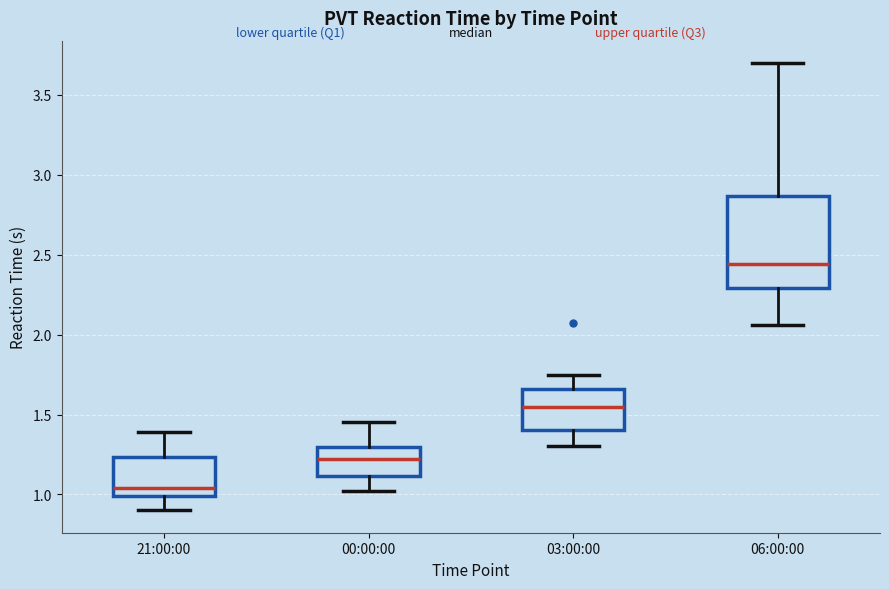

Which box's median line is the highest?

06:00:00